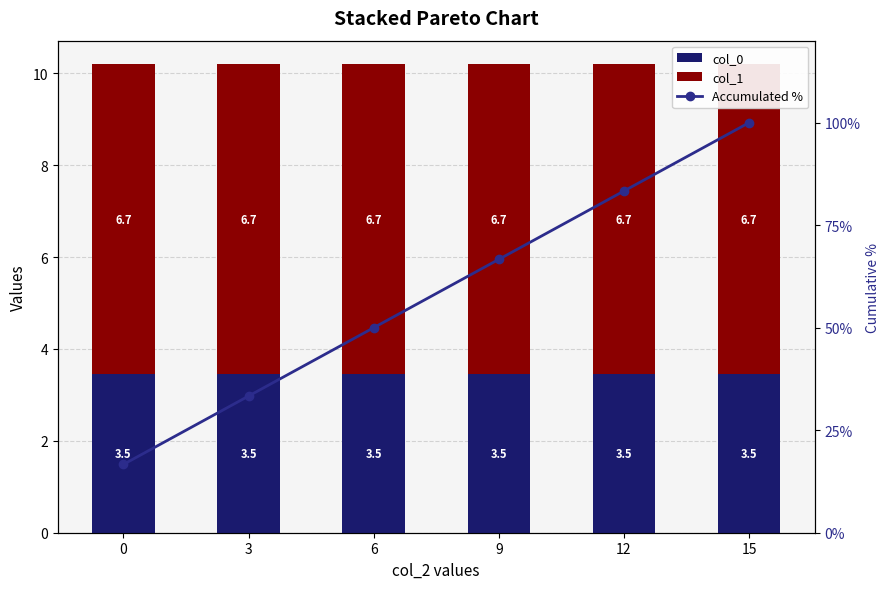

List the series in order of their peak value, lowest first.

col_0, col_1, Accumulated %